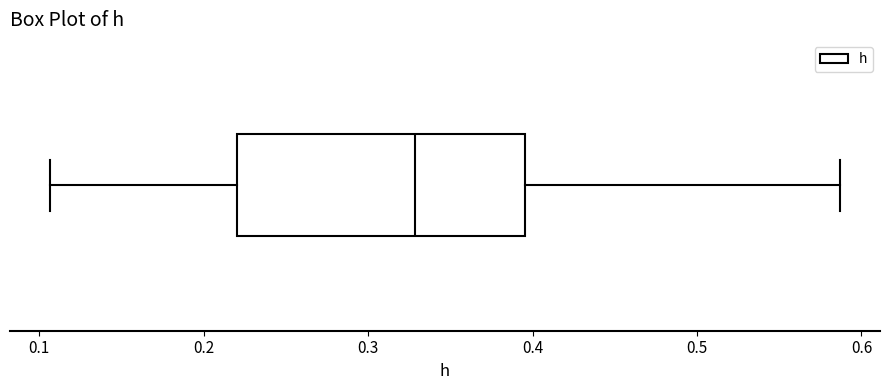

Where is the left edge of the box on the x-axis? The values are not printed on the chart, so give them approximately, as read against the axis.

0.22